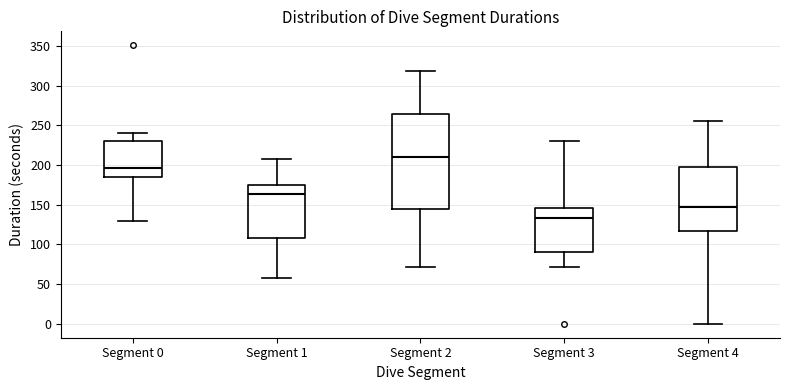

Reading left to right, transcribe this box plot: for each box, give where its median line is, the range the box spans, and where its two whiskers end, as read against the y-axis. The values are not printed on the chart, so give them approximately, as read against the axis.

Segment 0: median 195, box 185 to 230, whiskers 130 to 240
Segment 1: median 165, box 110 to 175, whiskers 60 to 210
Segment 2: median 210, box 145 to 265, whiskers 70 to 320
Segment 3: median 135, box 90 to 145, whiskers 70 to 230
Segment 4: median 145, box 115 to 200, whiskers 0 to 255